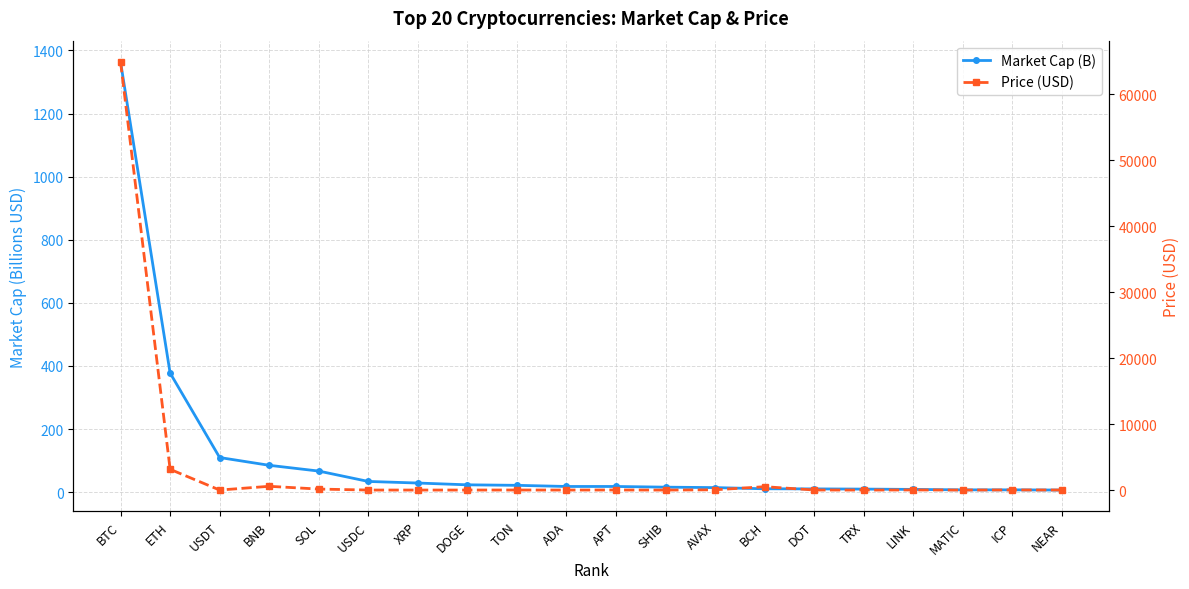

Which series changed the most between BTC and LINK?

Price (USD)